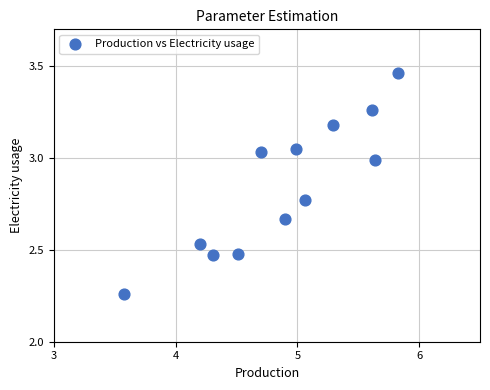

What is the average X value?

4.9